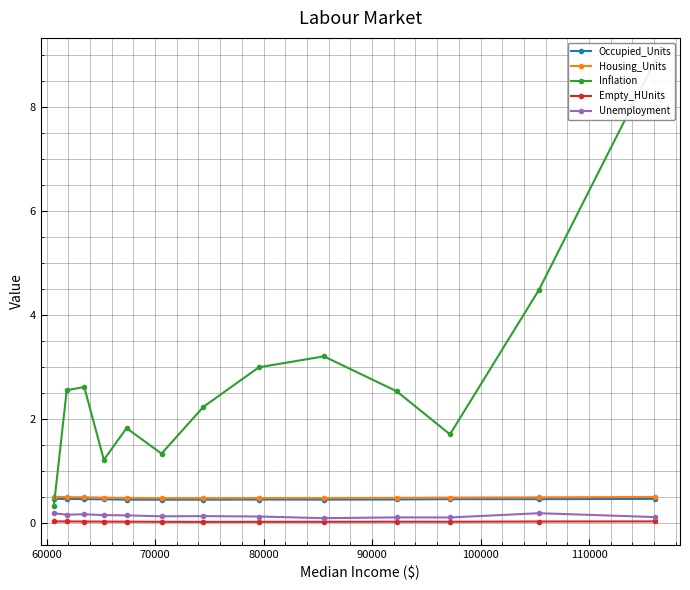

What are all the series names shown in the legend?

Occupied_Units, Housing_Units, Inflation, Empty_HUnits, Unemployment